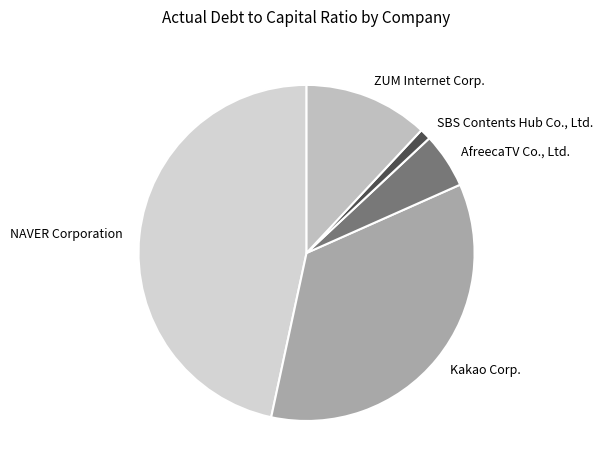

Does ZUM Internet Corp. represent more than half of the total?

No